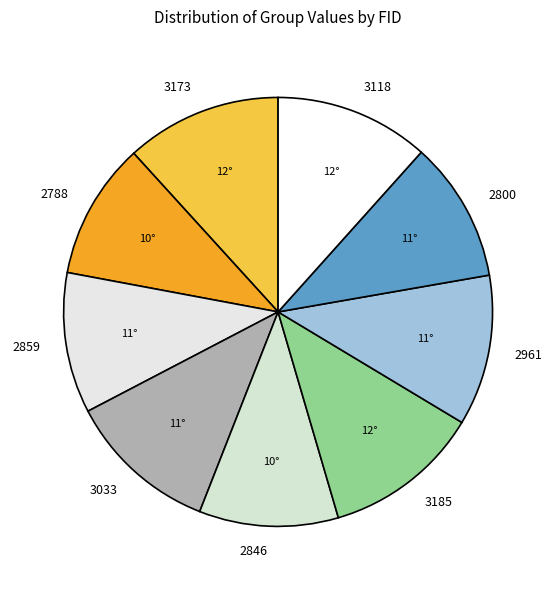

What is the ratio of the value at 2846 to the value at 3033?

0.9